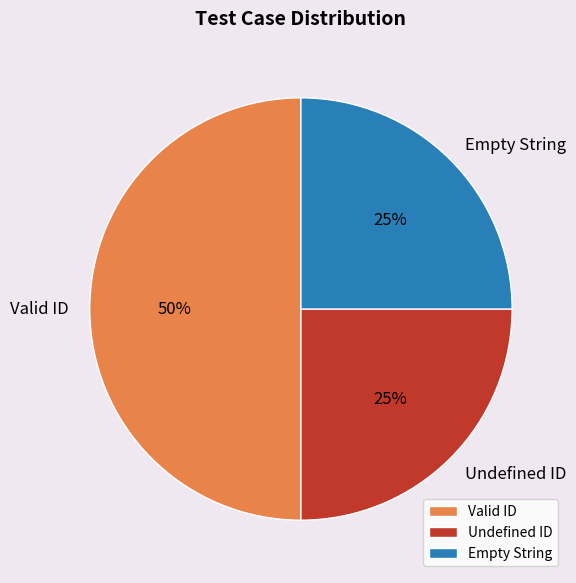

Combined, do Valid ID and Empty String account for over 50%?

Yes